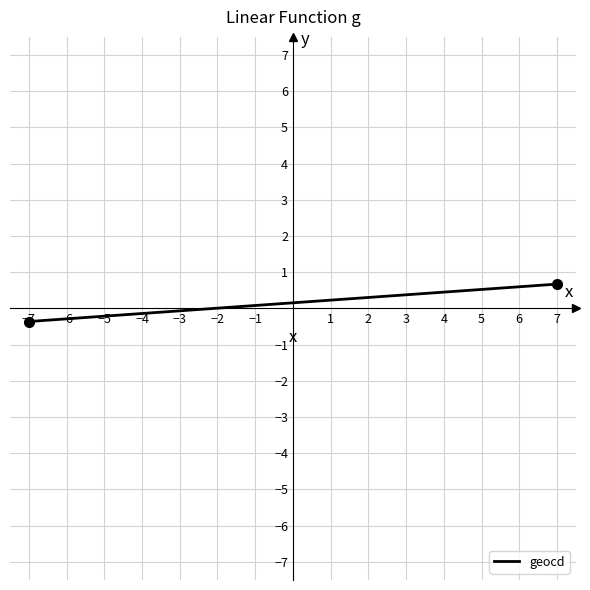

How many series are shown in this chart?

1